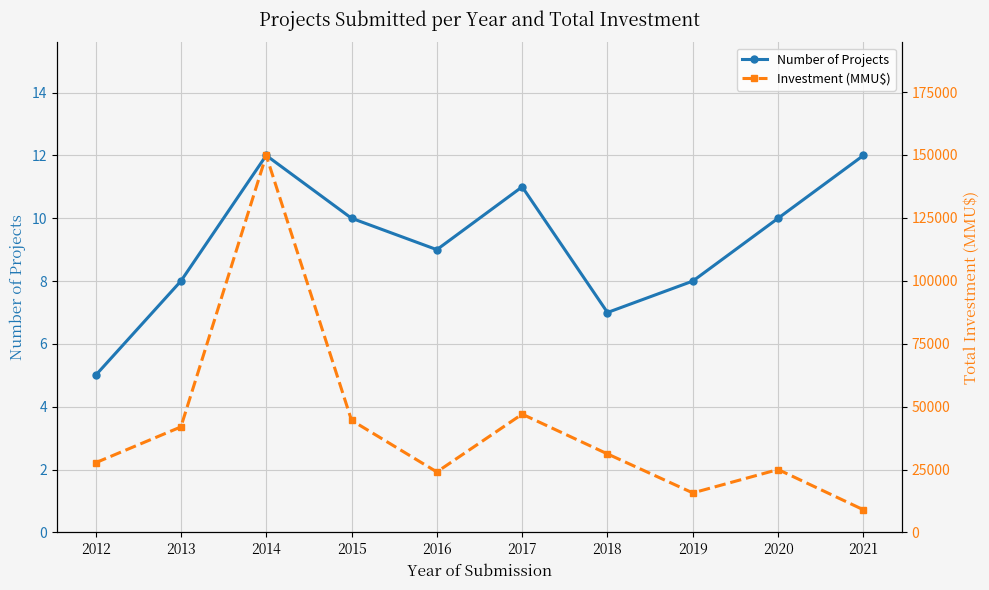

Reading right to left, extract all data points from this chart.

Number of Projects: 12	10	8	7	11	9	10	12	8	5
Investment (MMU$): 9000	25000	15706	31200	47000	24035	44556	149810	41931	27685